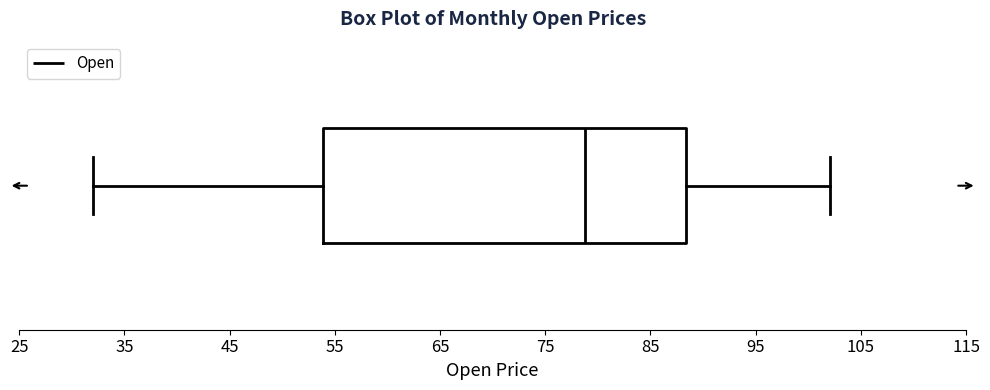

Where does the left whisker of the box end on the x-axis? The values are not printed on the chart, so give them approximately, as read against the axis.

32